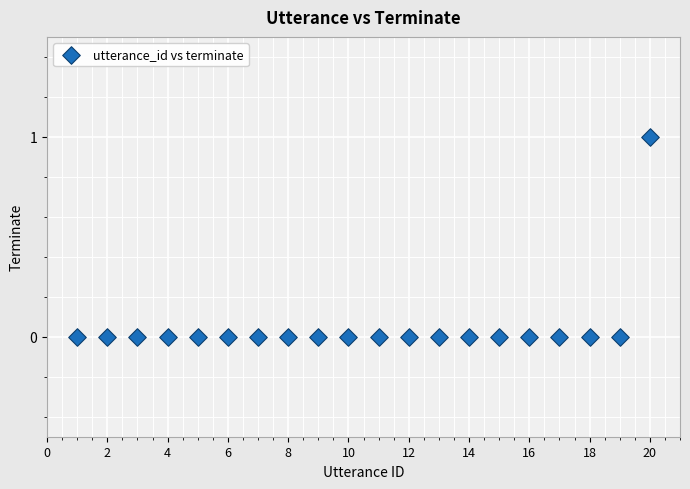

What is the range of X values (max minus min)?

19